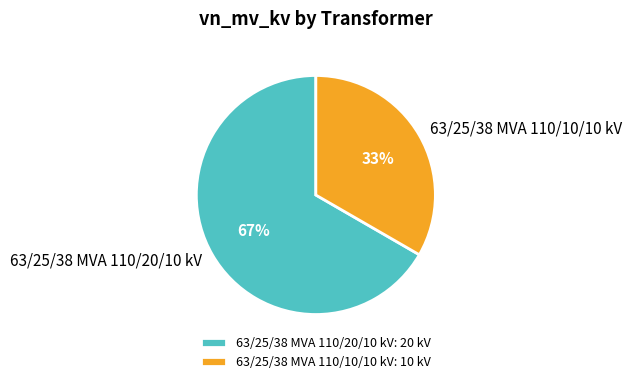

To the nearest percent, what is the average slice percentage?

50%